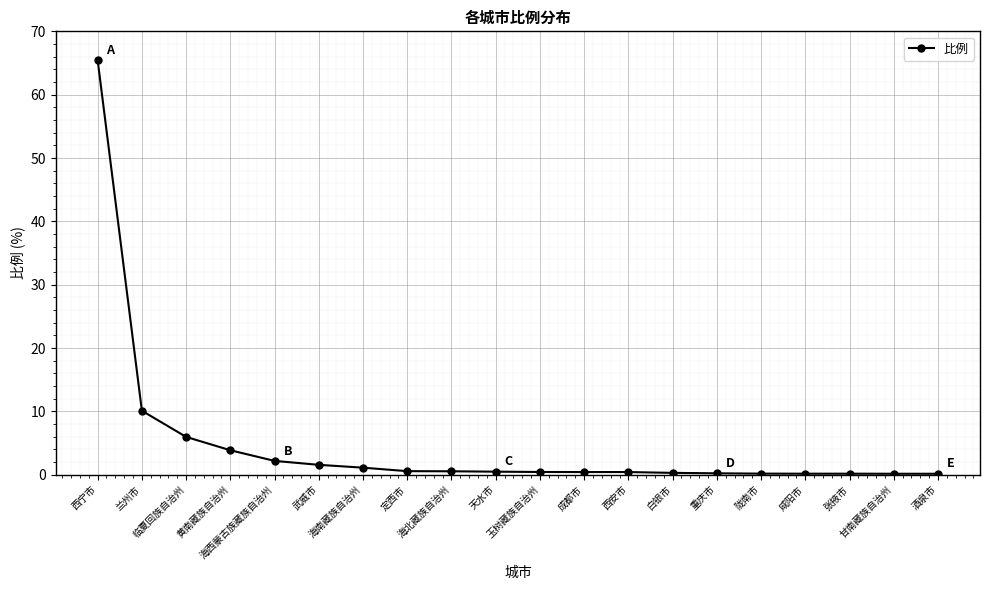

What is the greatest value displayed?

65.4